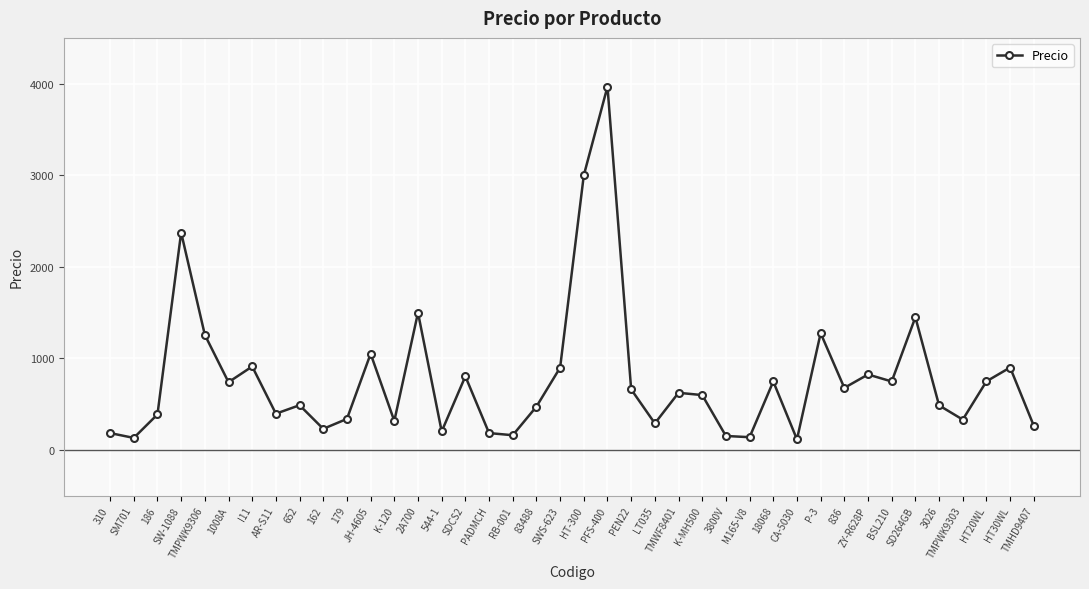

What is the difference between the values at 83488 and P-3?

802.5